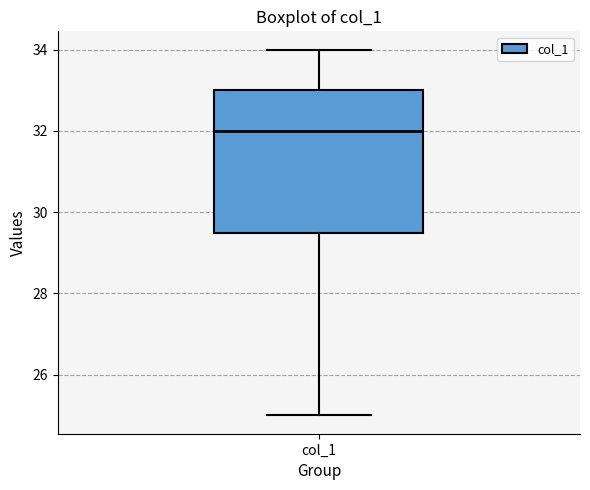

Read this box plot against the y-axis: the position of the median line, the range covered by the box, and the ends of both whiskers. The values are not printed on the chart, so give them approximately, as read against the axis.

median 32.0, box 29.6 to 33.0, whiskers 25.0 to 34.0